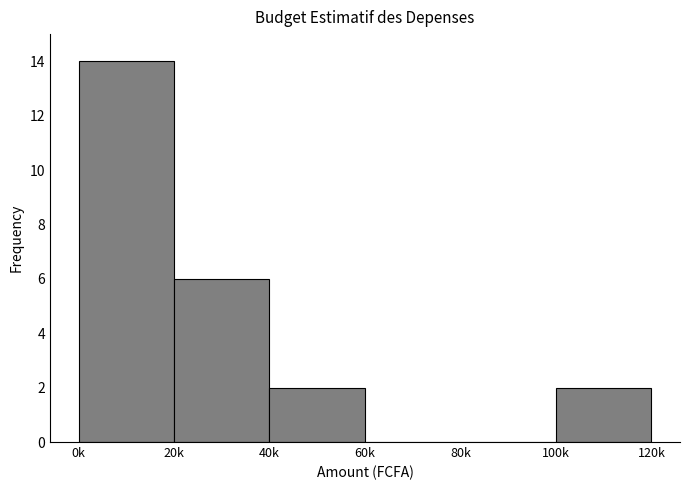

Reading right to left, list all the values displayed in this chart.

100k=2	80k=0	60k=0	40k=2	20k=6	0k=14